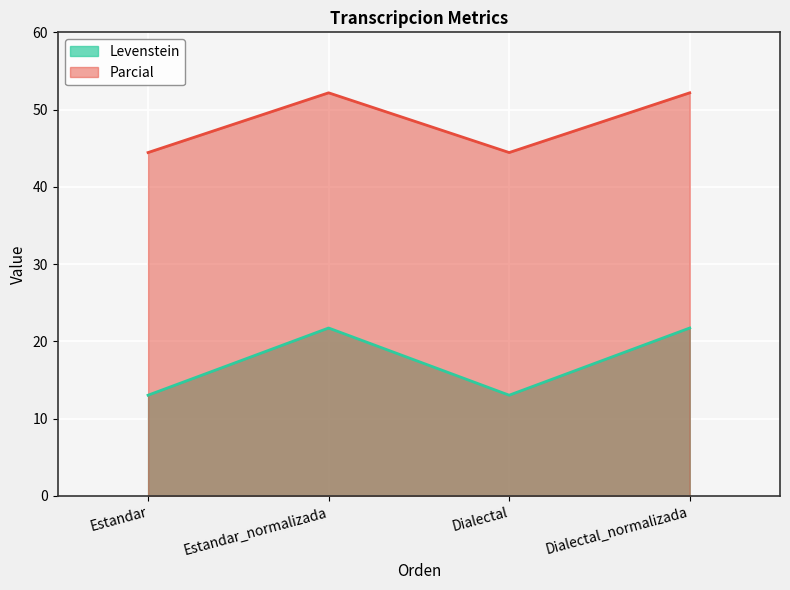

At how many categories does at least one series exceed 46?

2